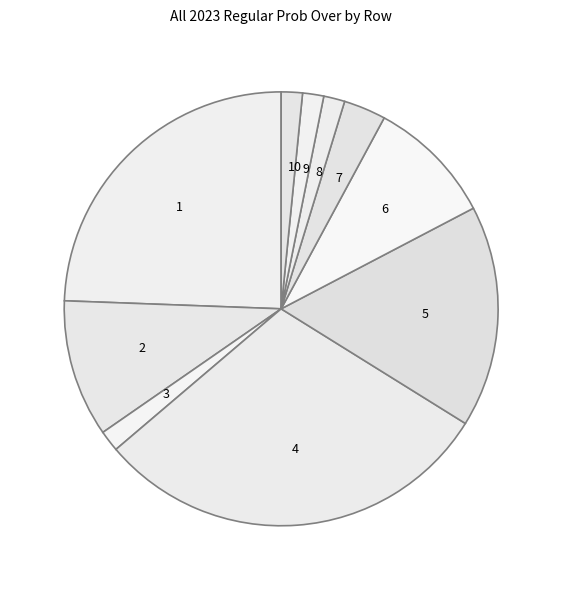

Is 5 the majority of the pie?

No